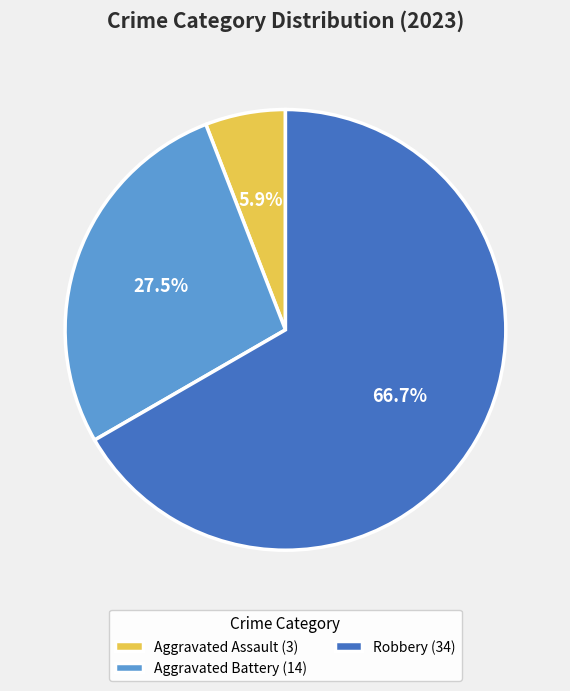

Which slice is the largest?

Robbery (34)